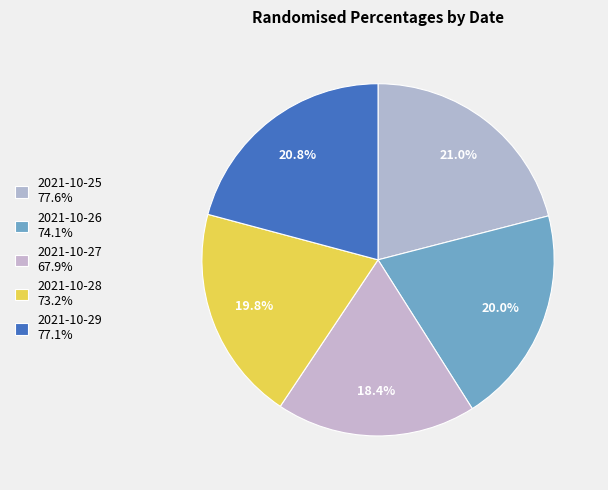

How many slices are in this pie chart?

5